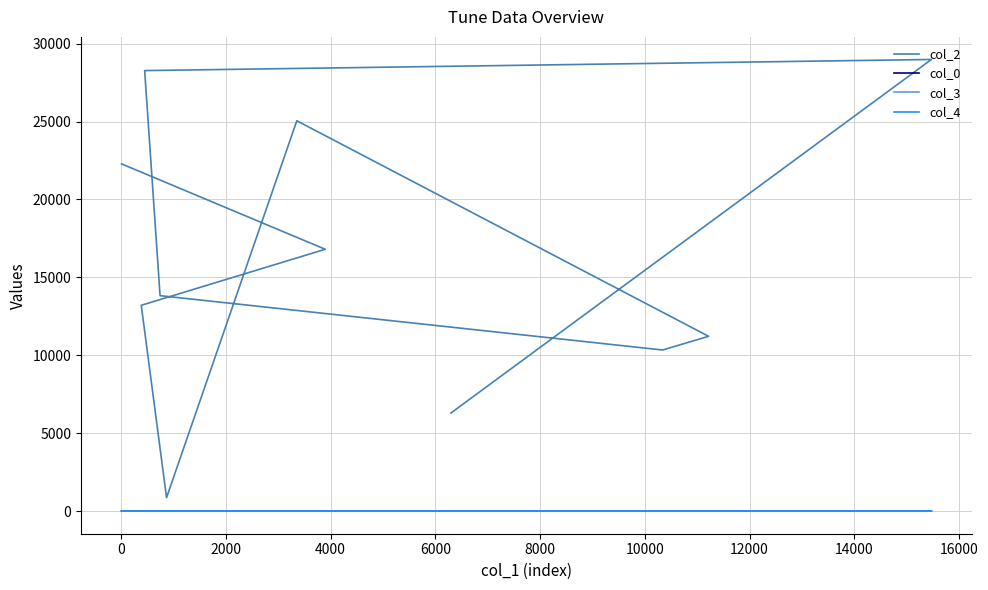

Reading left to right, extract all data points from this chart.

col_2: 22282.0	16802.0	13208.0	865.0	25047.0	11218.0	10339.0	13825.0	28267.0	28980.0	6297.0
col_0: 9.8	15.9	16.6	16.6	17.2	17.2	17.2	17.2	17.2	17.2	17.2
col_3: 2.0	0.0	0.0	0.0	7.0	7.0	2.0	2.0	7.0	7.0	0.0
col_4: 1.0	0.0	0.0	0.0	0.0	0.0	0.0	0.0	0.0	0.0	0.0